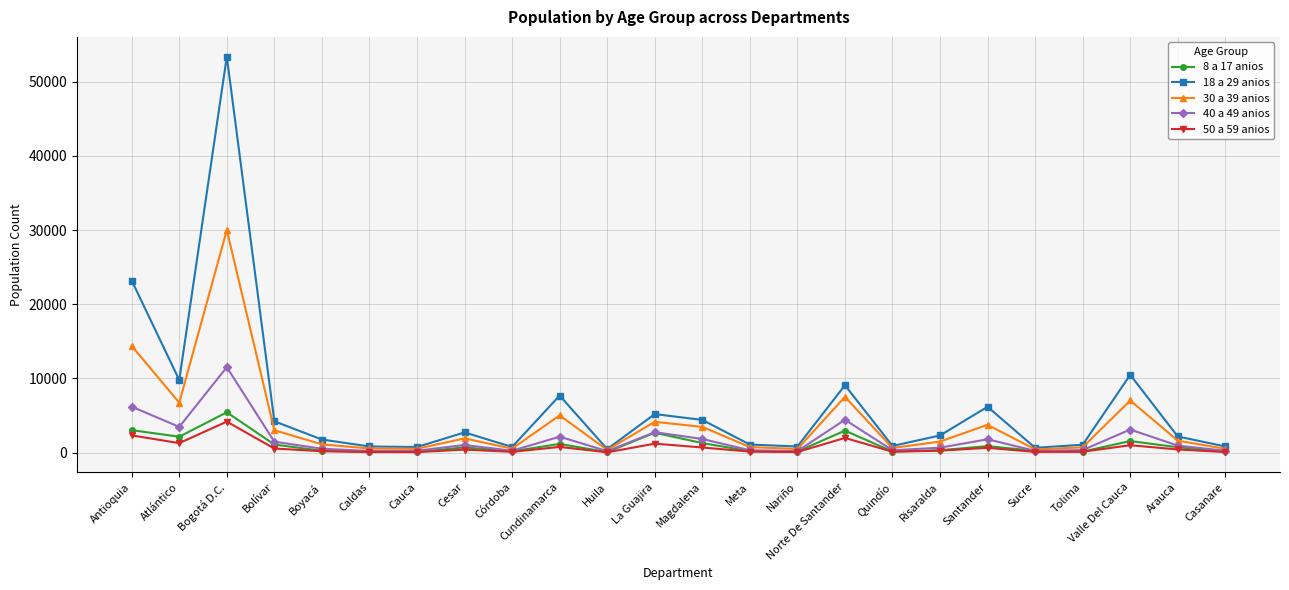

What is the sum of all 40 a 49 anios values?

44337